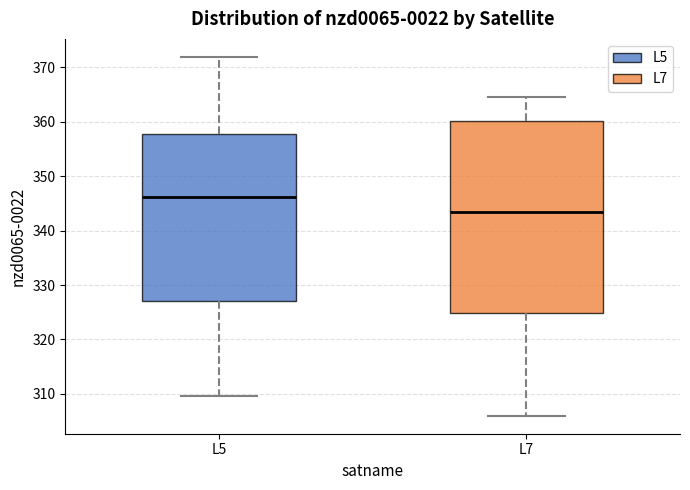

Reading left to right, transcribe this box plot: for each box, give where its median line is, the range the box spans, and where its two whiskers end, as read against the y-axis. The values are not printed on the chart, so give them approximately, as read against the axis.

L5: median 346, box 327 to 358, whiskers 310 to 372
L7: median 343, box 325 to 360, whiskers 306 to 365